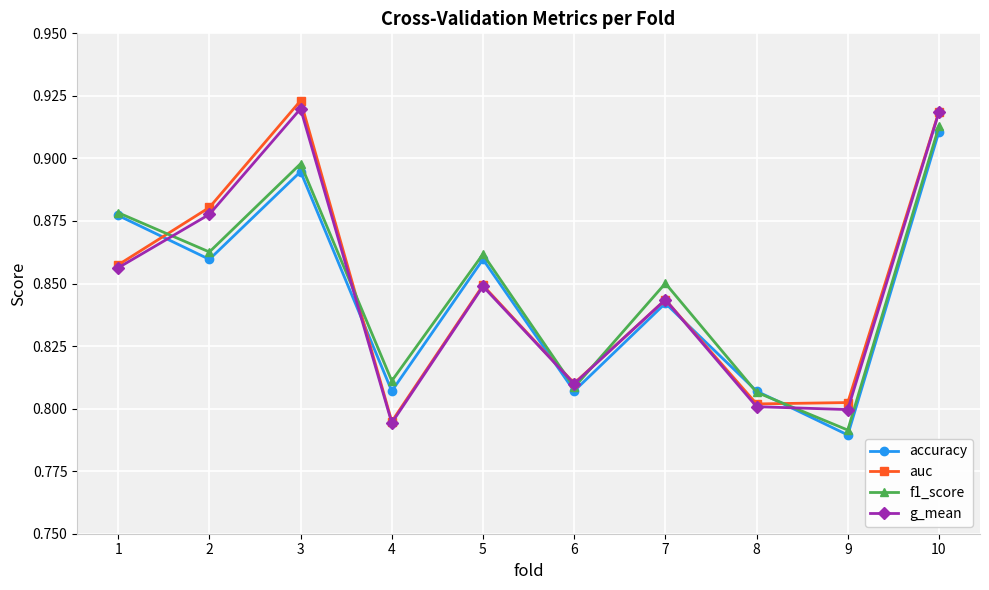

True or false: auc has more than 0 interior local peaks.

True